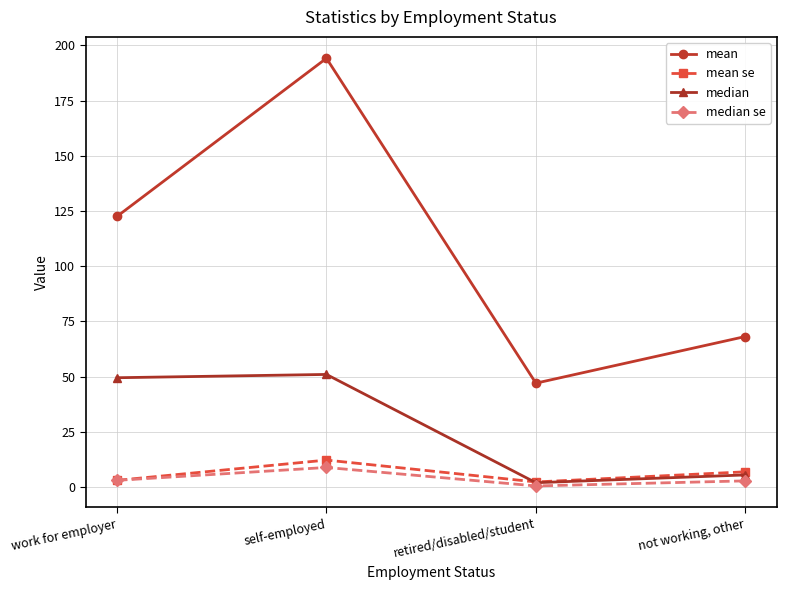

At which category does mean reach its first local peak?

self-employed